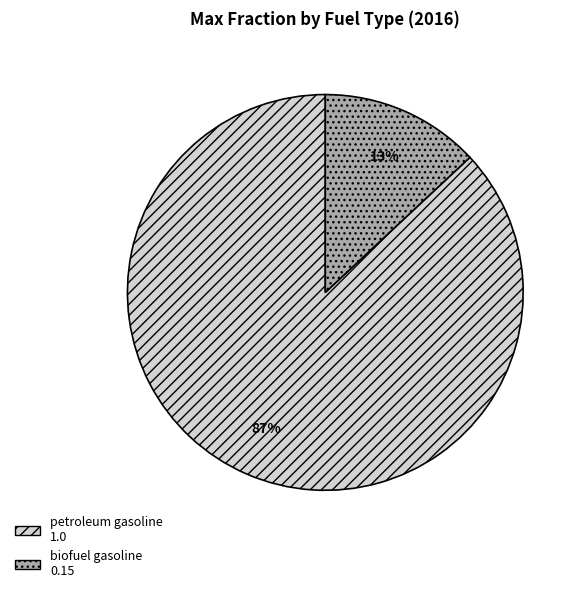

What percentage is the biofuel gasoline slice, to the nearest percent?

13%